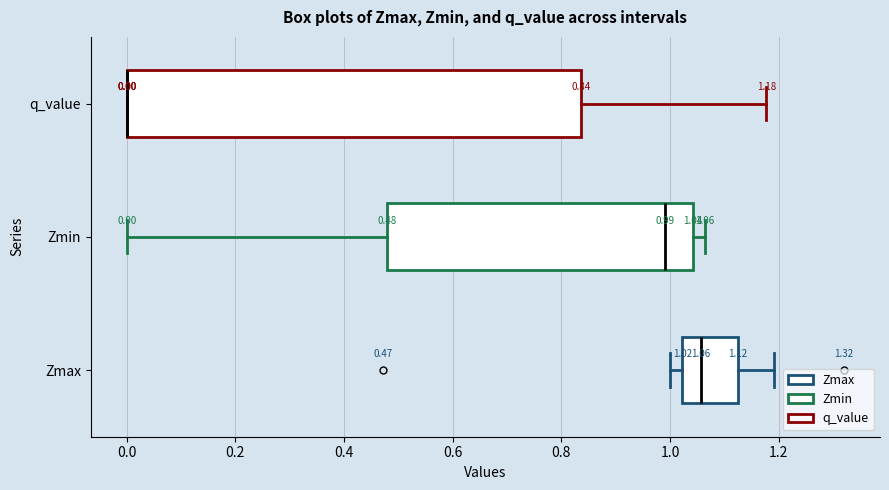

Comparing the boxes themselves (not the whiskers), which one is the widest?

q_value